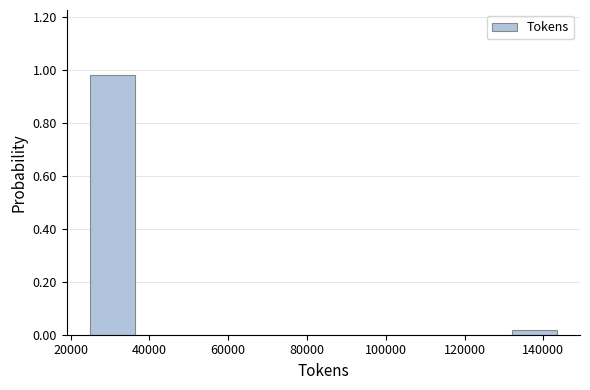

Reading left to right, list every bar in this chart as the range it spans on the x-axis followed by its height. Neither the bar edges nor the heights are printed on the chart, so give them approximately, as read against the axes.

24000 to 36000: 0.98
36000 to 48000: 0
48000 to 60000: 0
60000 to 72000: 0
72000 to 84000: 0
84000 to 96000: 0
96000 to 108000: 0
108000 to 120000: 0
120000 to 132000: 0
132000 to 144000: under 0.02